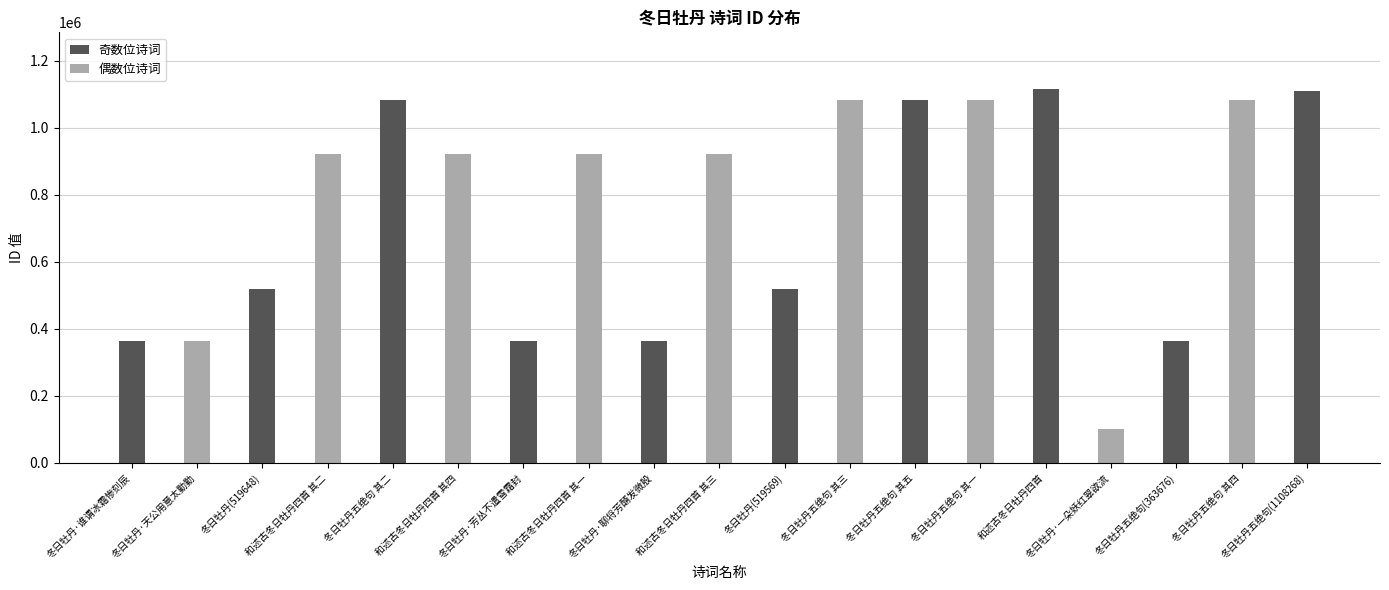

List the labels in order of value, smallest first.

冬日牡丹·一朵妖红翠欲流, 冬日牡丹五绝句(363676), 冬日牡丹·谁谓冰霜惨刻辰, 冬日牡丹·芳丛不遣雪霜封, 冬日牡丹·天公用意太勤勤, 冬日牡丹·聊将芳醑发微殷, 冬日牡丹(519569), 冬日牡丹(519648), 和述古冬日牡丹四首 其一, 和述古冬日牡丹四首 其二, 和述古冬日牡丹四首 其三, 和述古冬日牡丹四首 其四, 冬日牡丹五绝句 其一, 冬日牡丹五绝句 其二, 冬日牡丹五绝句 其三, 冬日牡丹五绝句 其四, 冬日牡丹五绝句 其五, 冬日牡丹五绝句(1108268), 和述古冬日牡丹四首